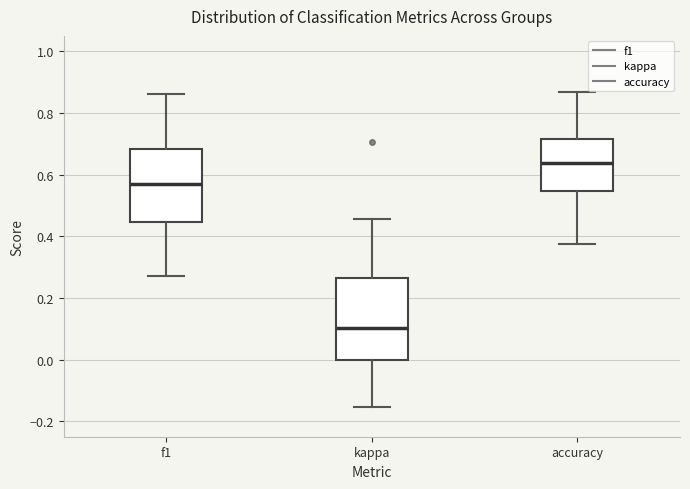

Reading left to right, transcribe this box plot: for each box, give where its median line is, the range the box spans, and where its two whiskers end, as read against the y-axis. The values are not printed on the chart, so give them approximately, as read against the axis.

f1: median 0.56, box 0.44 to 0.68, whiskers 0.28 to 0.86
kappa: median 0.10, box 0.00 to 0.26, whiskers -0.16 to 0.46
accuracy: median 0.64, box 0.54 to 0.72, whiskers 0.38 to 0.86